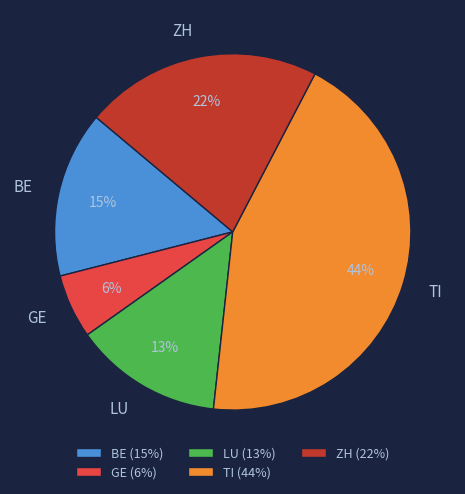

Is the sum of LU and ZH greater than half?

No